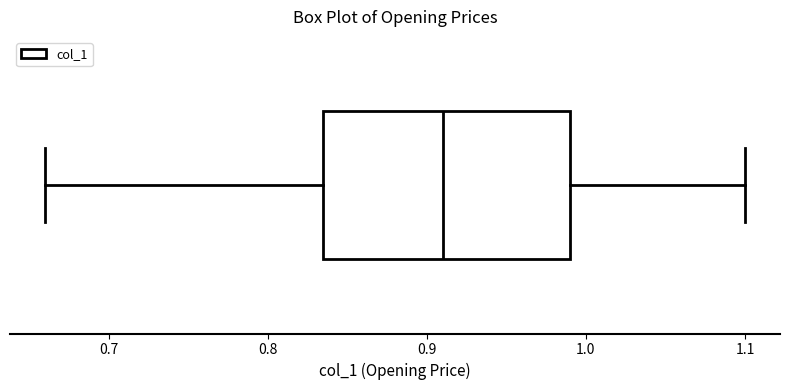

Transcribe this box plot: give where the median line is, the range the box spans, and where the two whiskers end, as read against the x-axis. The values are not printed on the chart, so give them approximately, as read against the axis.

median 0.91, box 0.84 to 0.99, whiskers 0.66 to 1.10